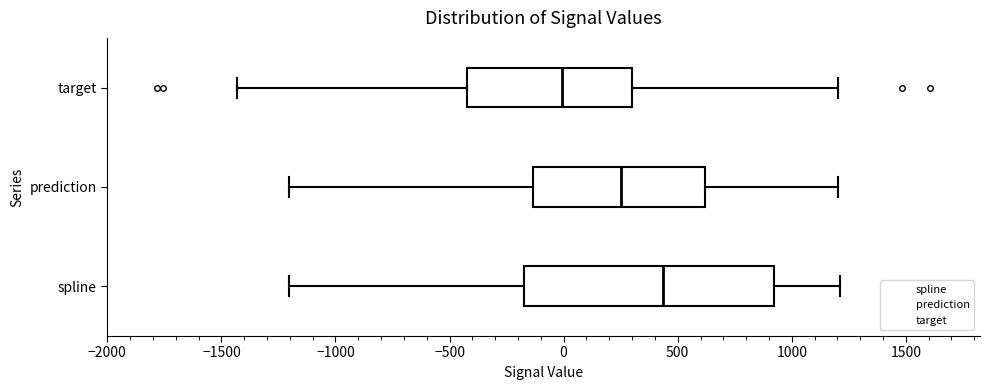

Reading bottom to top, transcribe this box plot: for each box, give where its median line is, the range the box spans, and where its two whiskers end, as read against the x-axis. The values are not printed on the chart, so give them approximately, as read against the axis.

spline: median 450, box -200 to 900, whiskers -1200 to 1200
prediction: median 250, box -150 to 600, whiskers -1200 to 1200
target: median 0, box -450 to 300, whiskers -1450 to 1200